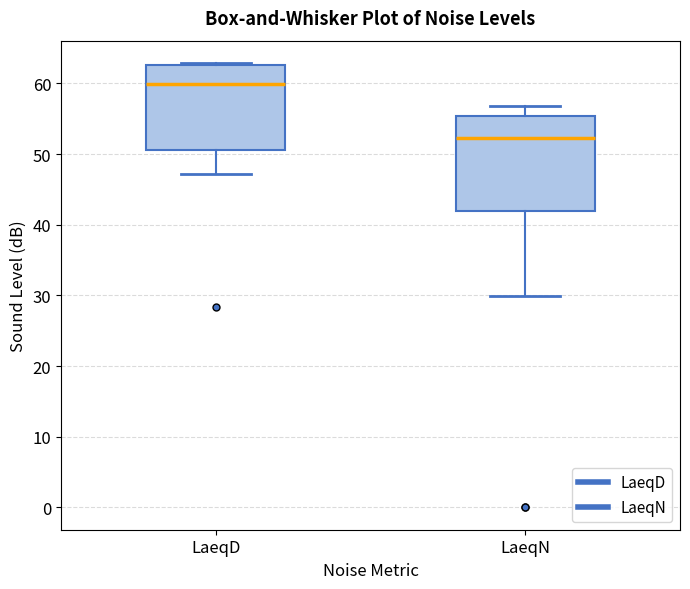

Comparing the boxes themselves (not the whiskers), which one is the tallest?

LaeqN